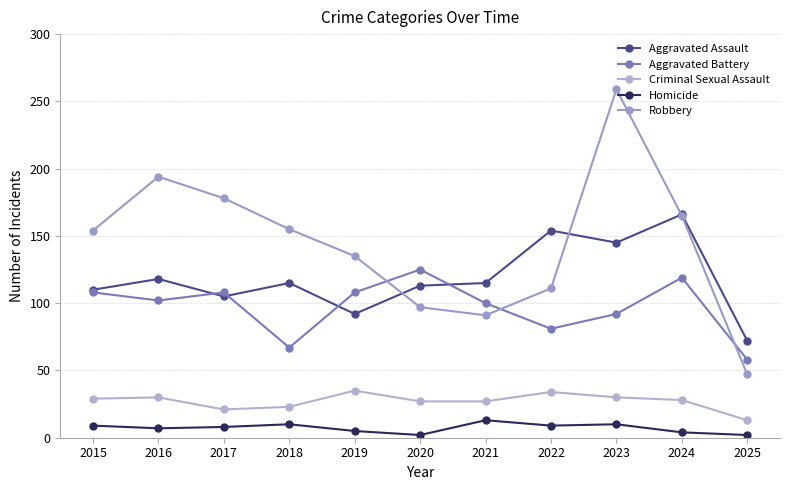

Reading right to left, what are all the values shown in this chart?

Aggravated Assault: 2025=72	2024=166	2023=145	2022=154	2021=115	2020=113	2019=92	2018=115	2017=105	2016=118	2015=110
Aggravated Battery: 2025=58	2024=119	2023=92	2022=81	2021=100	2020=125	2019=108	2018=67	2017=108	2016=102	2015=108
Criminal Sexual Assault: 2025=13	2024=28	2023=30	2022=34	2021=27	2020=27	2019=35	2018=23	2017=21	2016=30	2015=29
Homicide: 2025=2	2024=4	2023=10	2022=9	2021=13	2020=2	2019=5	2018=10	2017=8	2016=7	2015=9
Robbery: 2025=47	2024=165	2023=259	2022=111	2021=91	2020=97	2019=135	2018=155	2017=178	2016=194	2015=154